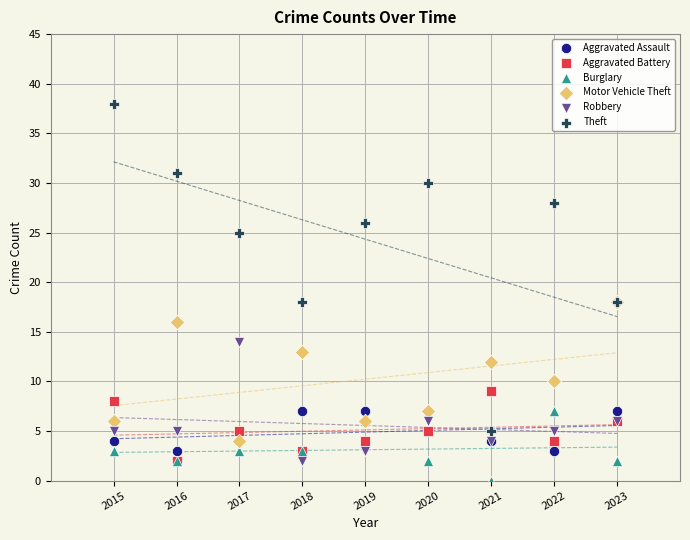

Which series reaches the minimum Y coordinate?

Burglary